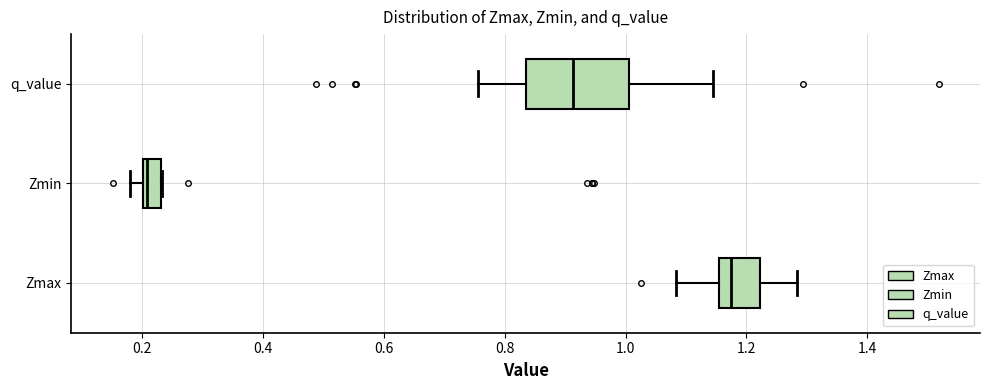

Comparing the boxes themselves (not the whiskers), which one is the widest?

q_value